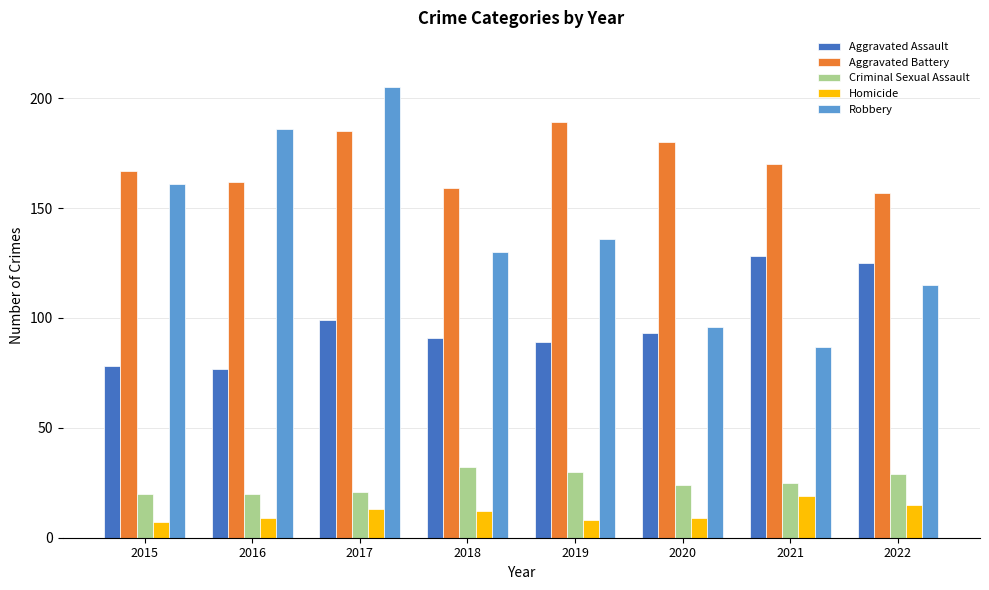

What is the difference between the maximum and second lowest values in the Aggravated Assault series?

50